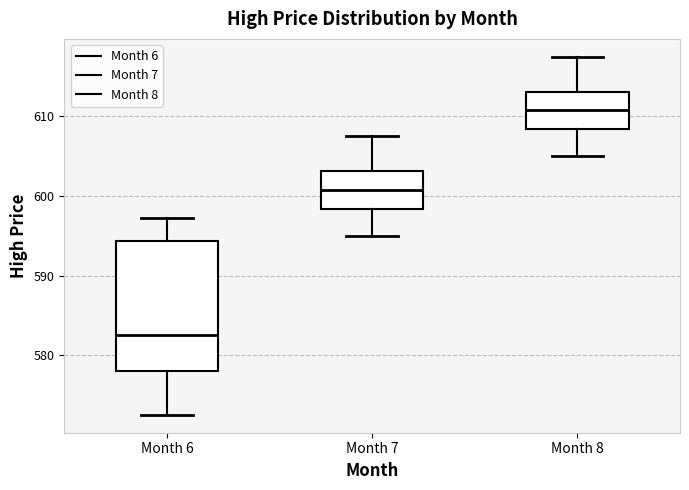

Reading left to right, read every box against the y-axis: the position of its median line, the range the box covers, and the ends of its whiskers. The values are not printed on the chart, so give them approximately, as read against the axis.

Month 6: median 583, box 578 to 594, whiskers 573 to 597
Month 7: median 601, box 598 to 603, whiskers 595 to 608
Month 8: median 611, box 608 to 613, whiskers 605 to 618